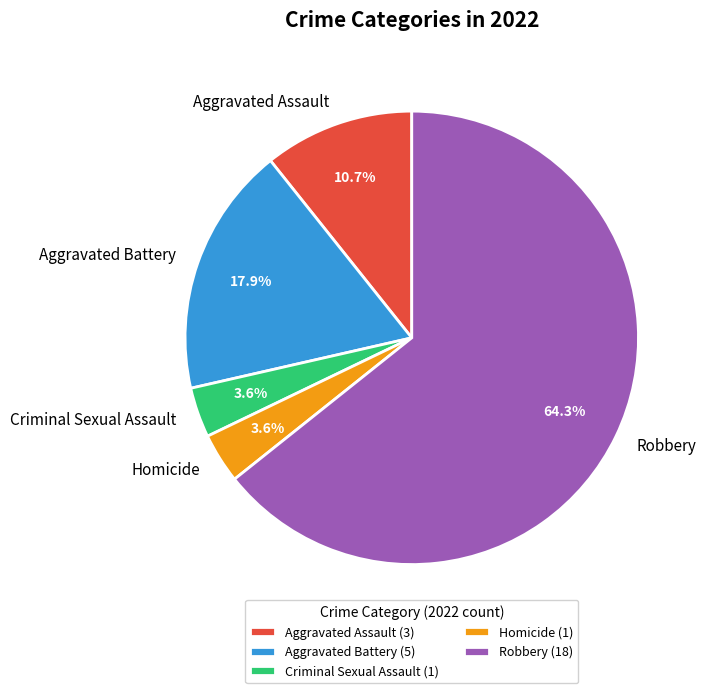

Which category has the biggest portion of the pie?

Robbery